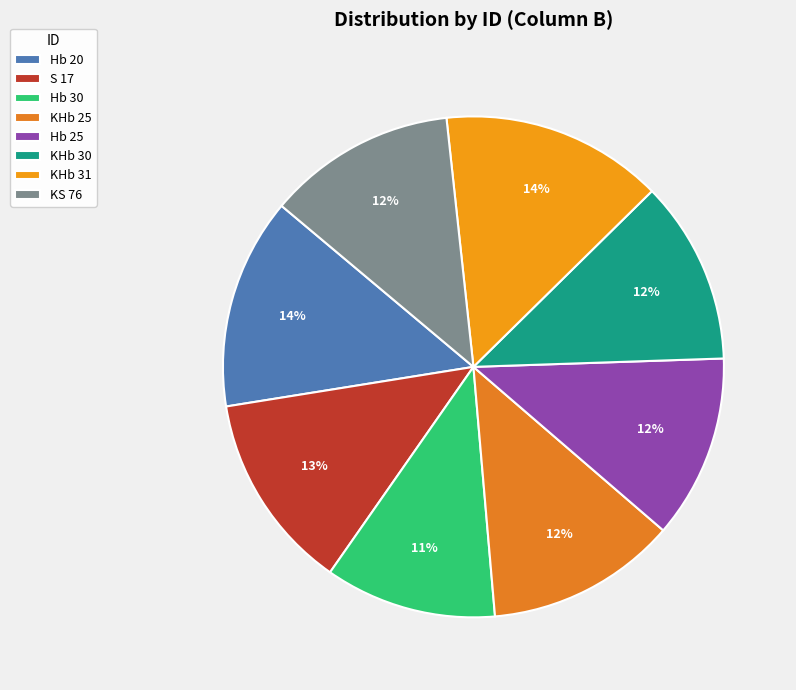

Which has a higher value, Hb 25 or KHb 25?

KHb 25